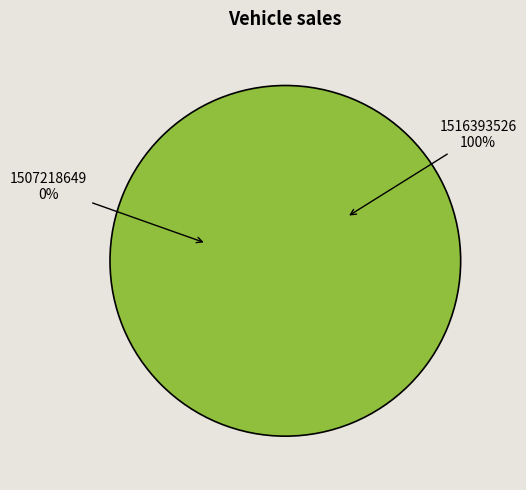

Is it true that 1507218649 is 1% of the pie?

False